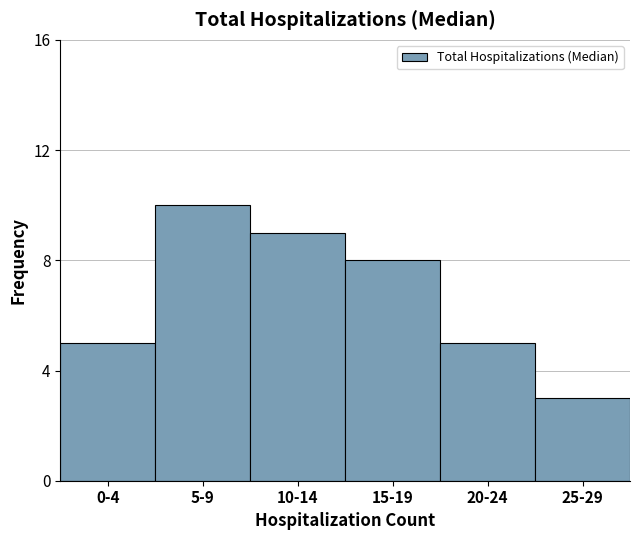

Reading right to left, list all the values displayed in this chart.

3	5	8	9	10	5